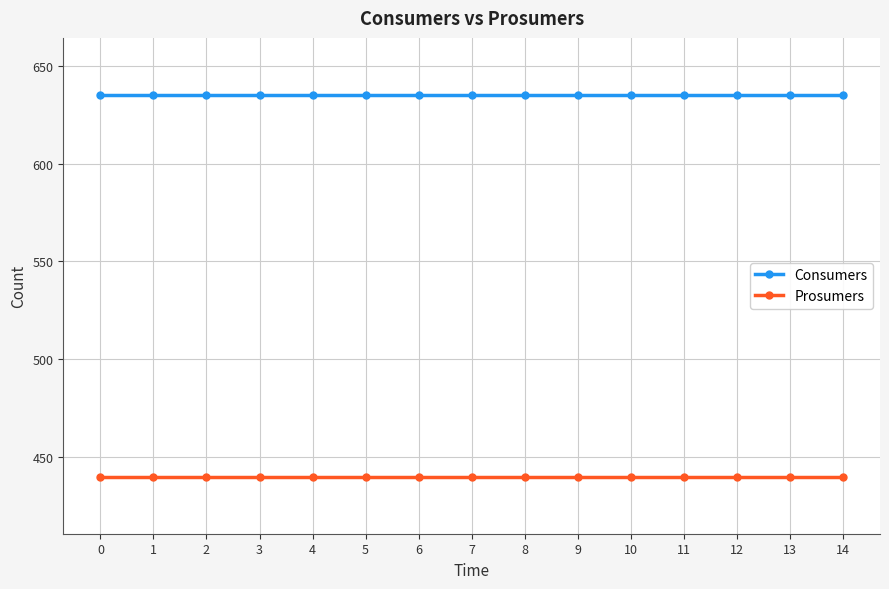

List the series in order of their peak value, lowest first.

Prosumers, Consumers